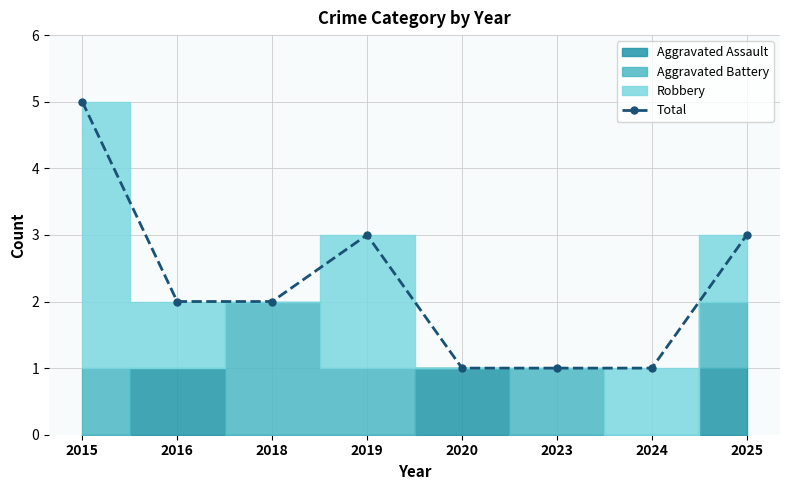

How many categories are shown in the chart?

8